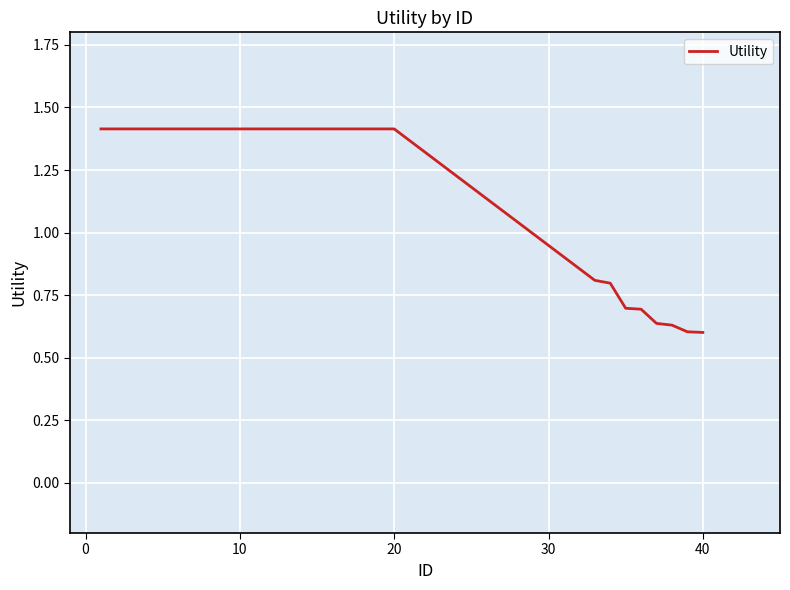

How many values are below 1?

8